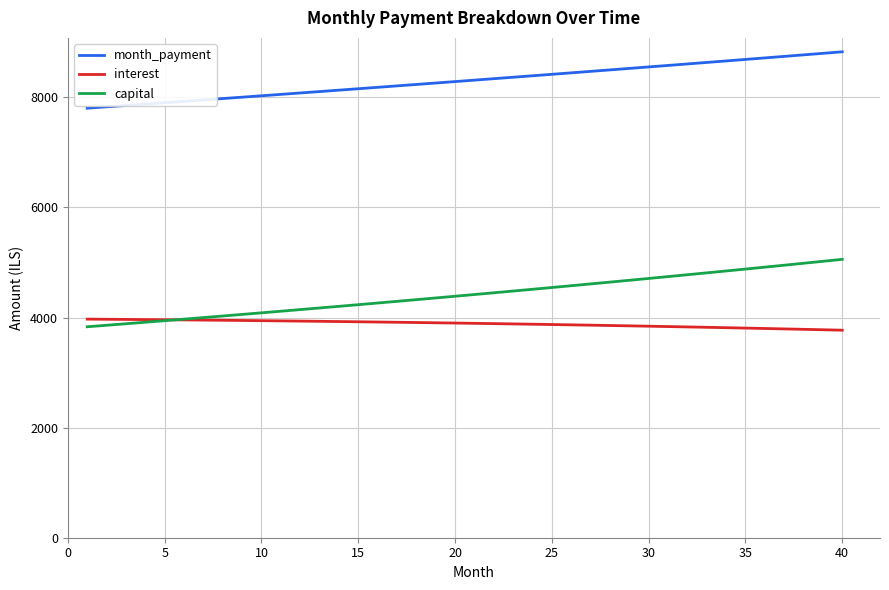

What is the greatest value displayed?

8826.9